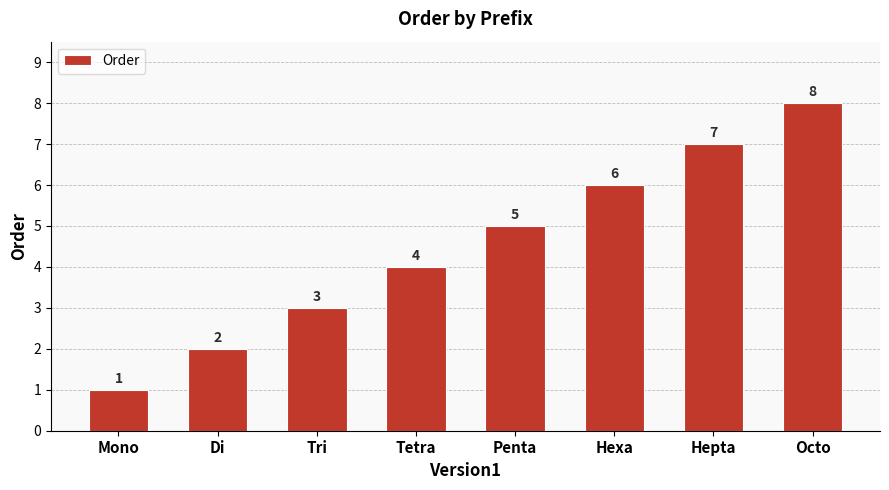

Reading right to left, transcribe all the data shown in this chart.

Octo=8	Hepta=7	Hexa=6	Penta=5	Tetra=4	Tri=3	Di=2	Mono=1